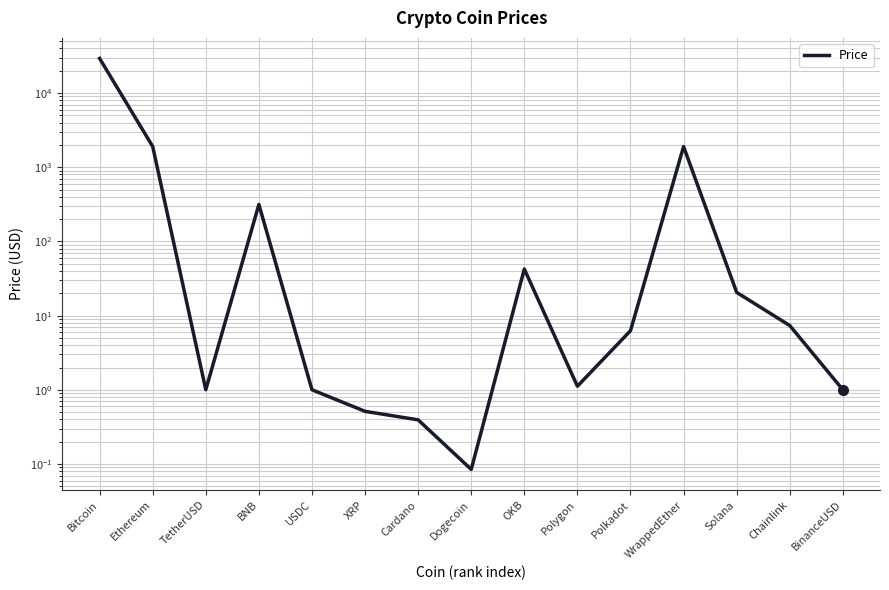

How many series are shown in this chart?

1